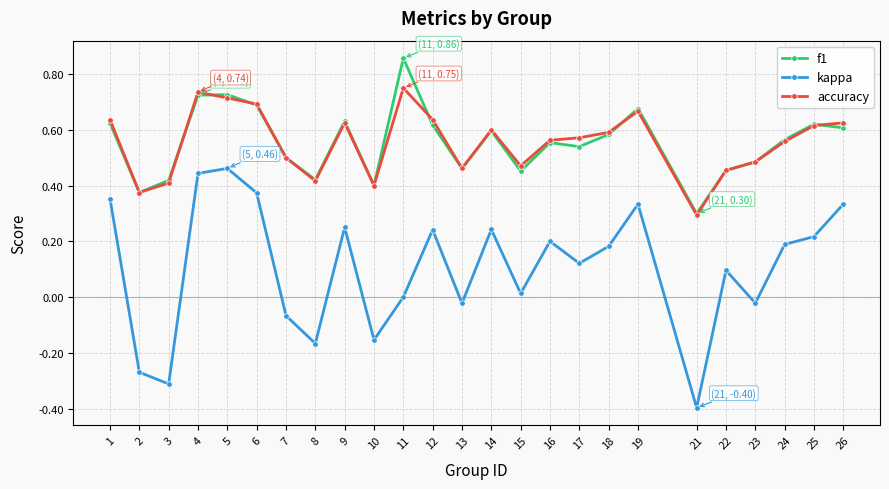

The value of accuracy at 9 is 0.4. True or false?

False